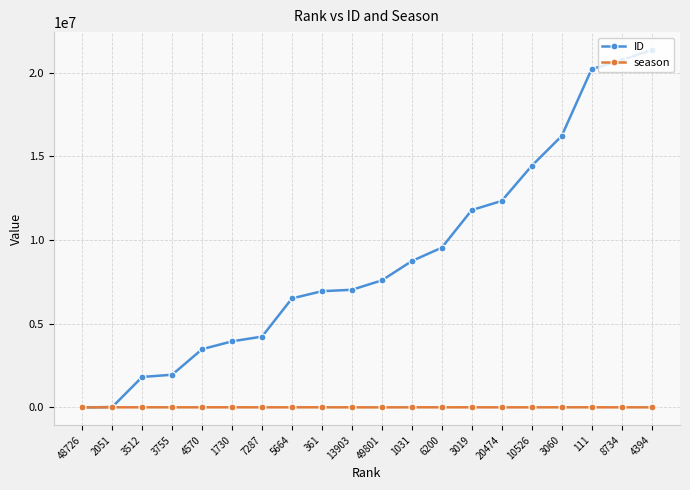

How many times do ID and season cross each other?

1